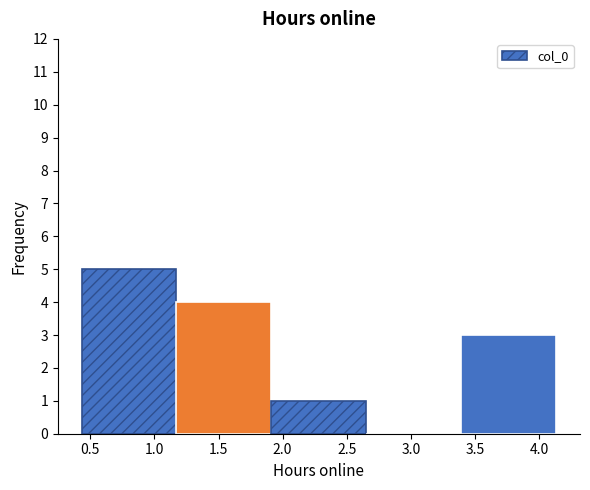

Over which range of the x-axis is the bar tallest?

0.45 to 1.15